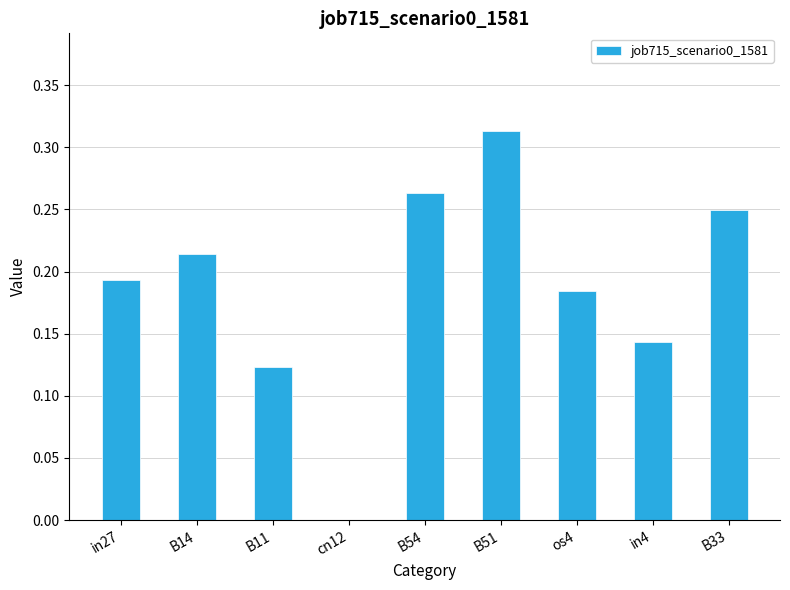

How many values are above zero?

8